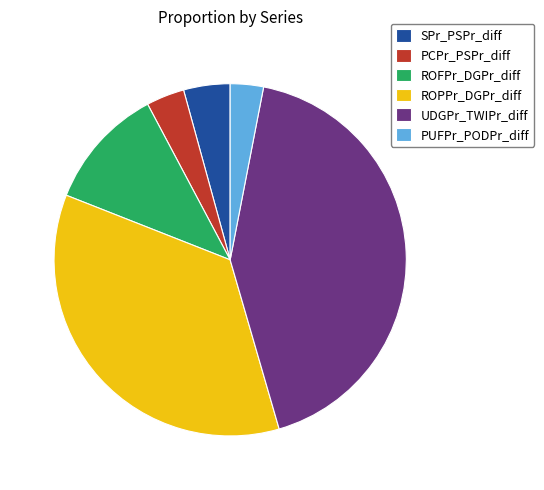

Which has a higher value, SPr_PSPr_diff or PUFPr_PODPr_diff?

SPr_PSPr_diff